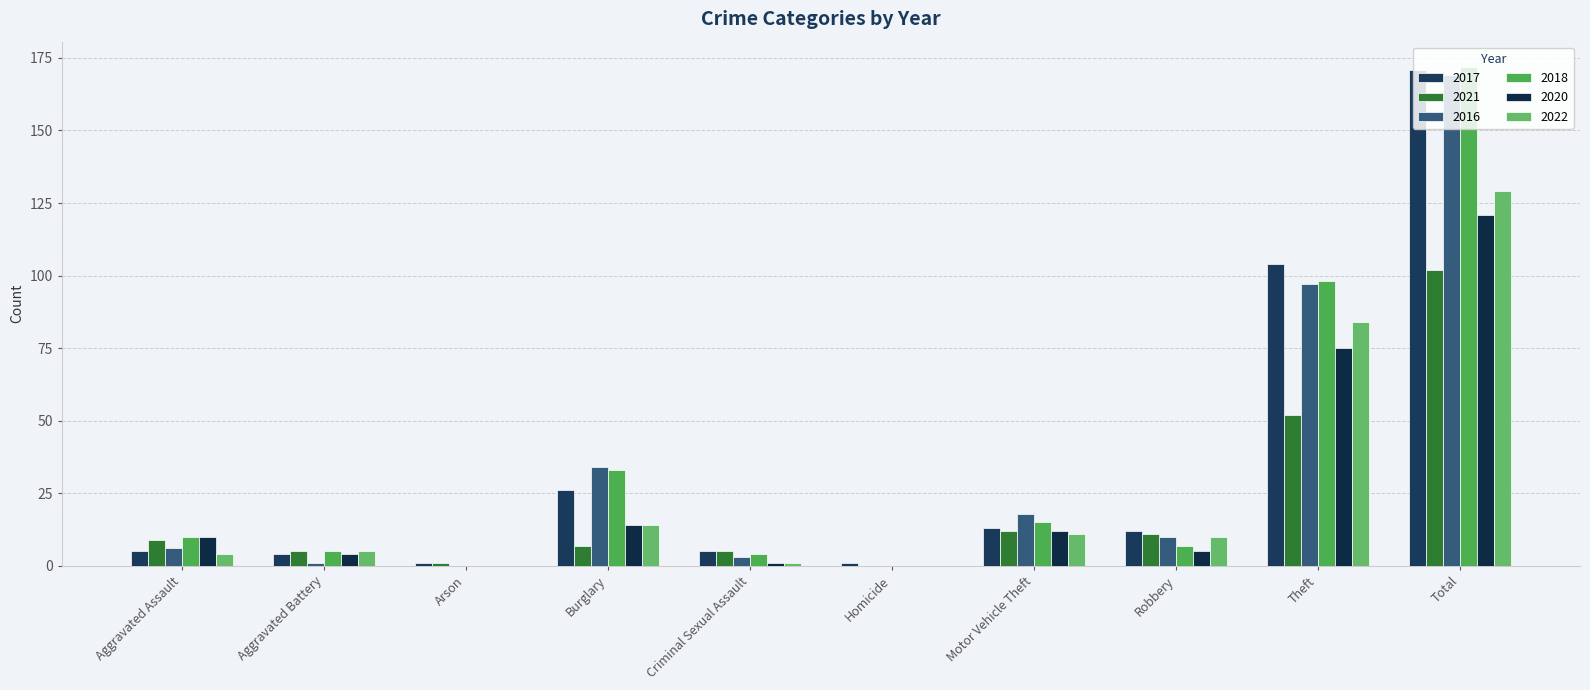

Which category has the highest value in the 2017 series?

Total